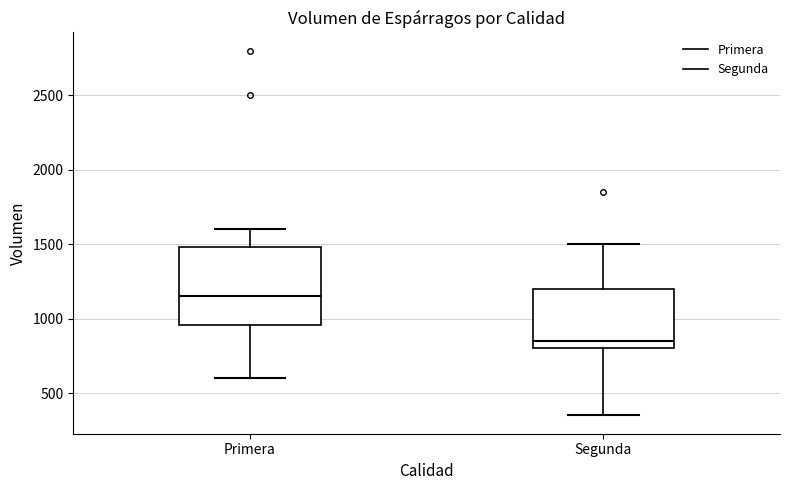

Which box's median line is the highest?

Primera